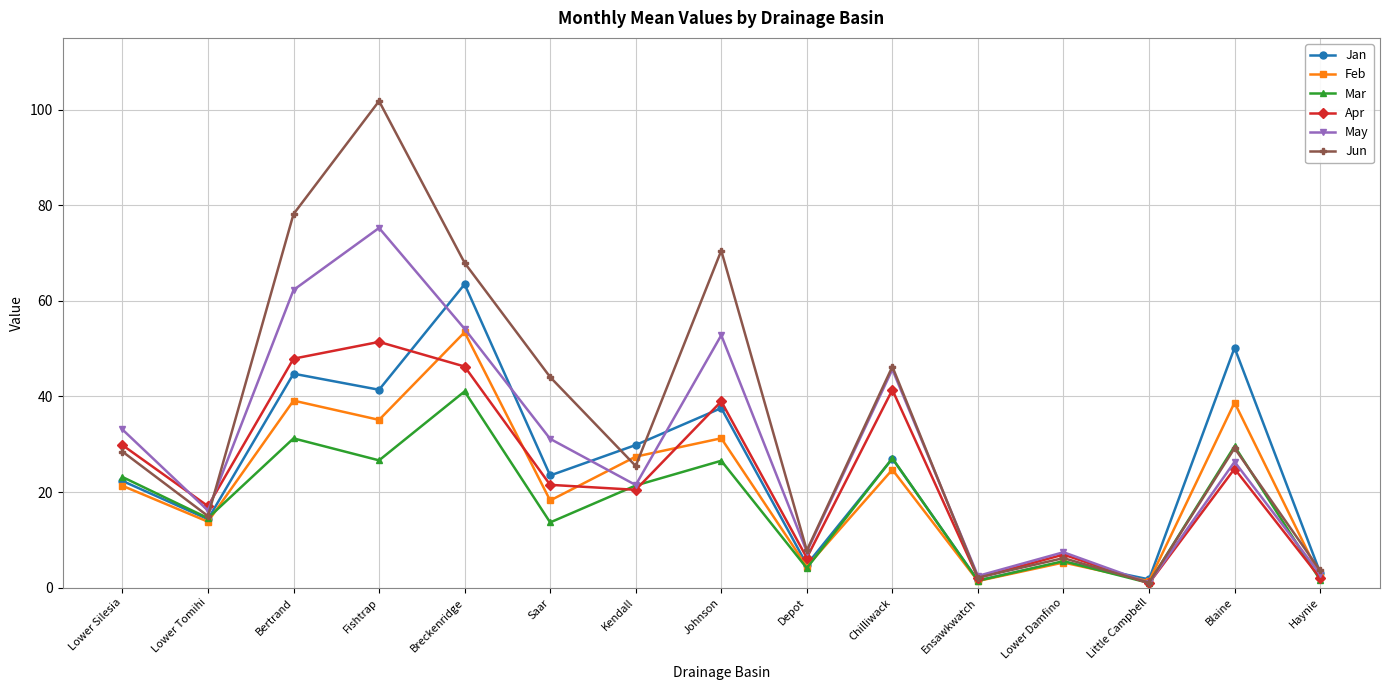

How many data points in Jun are less than 28?

7